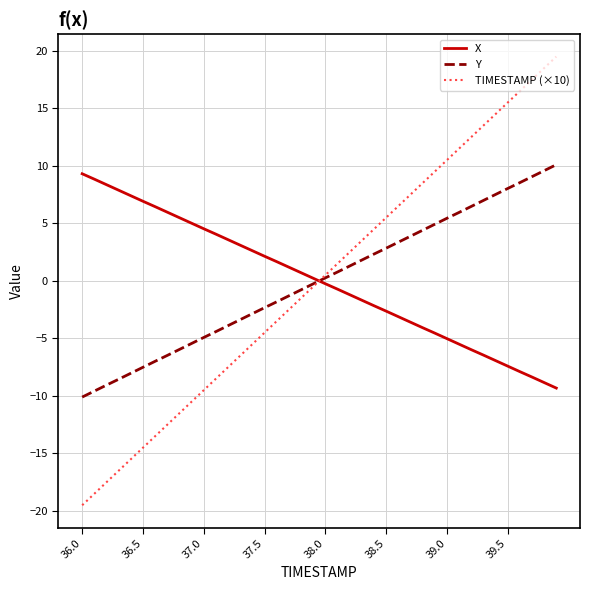

What is the greatest value displayed?

19.5